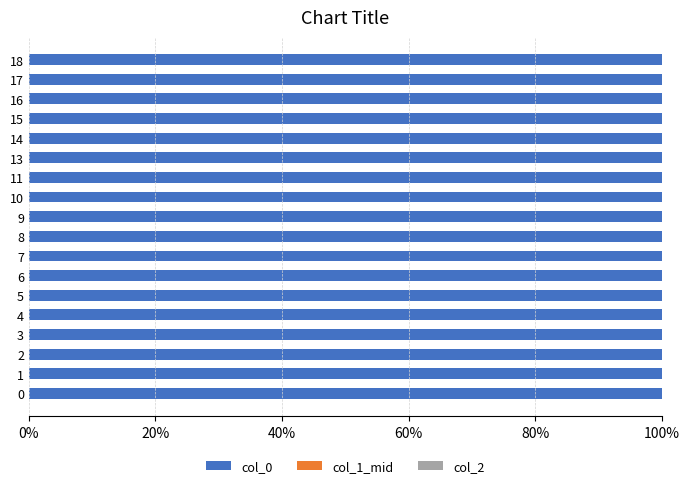

Between 0 and 8, which series saw the biggest shift?

col_0